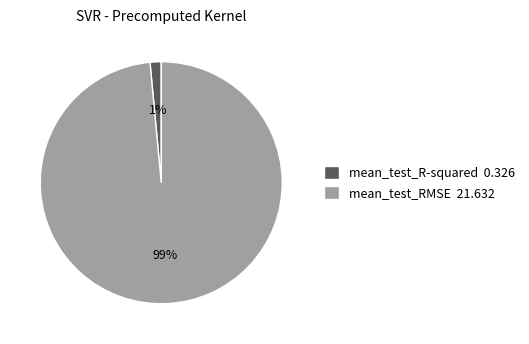

To the nearest percent, what is the combined percentage of mean_test_R-squared and mean_test_RMSE?

100%